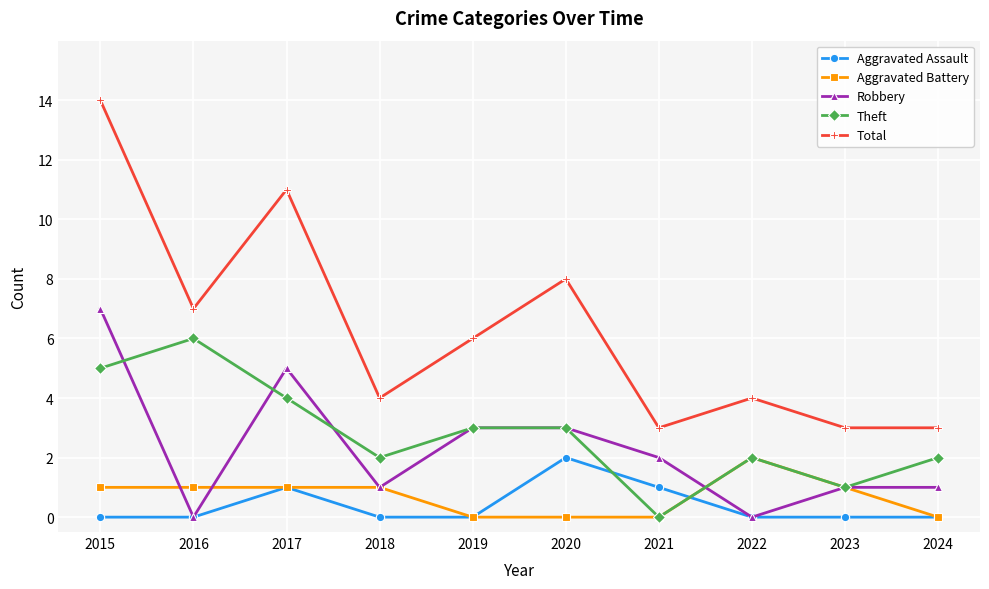

Which category has the highest value in the Total series?

2015